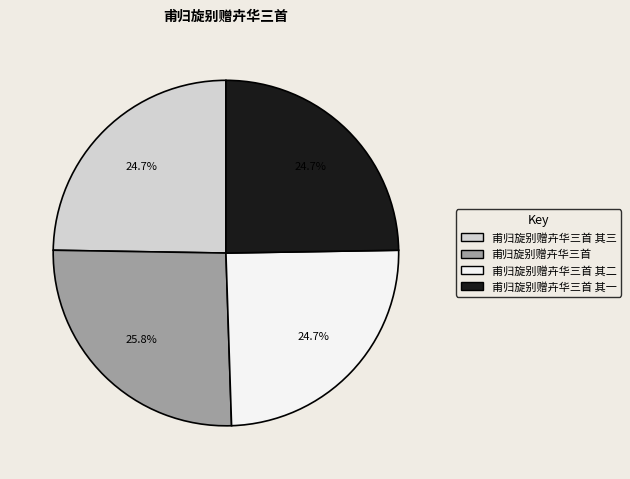

Does any single category account for the majority?

No